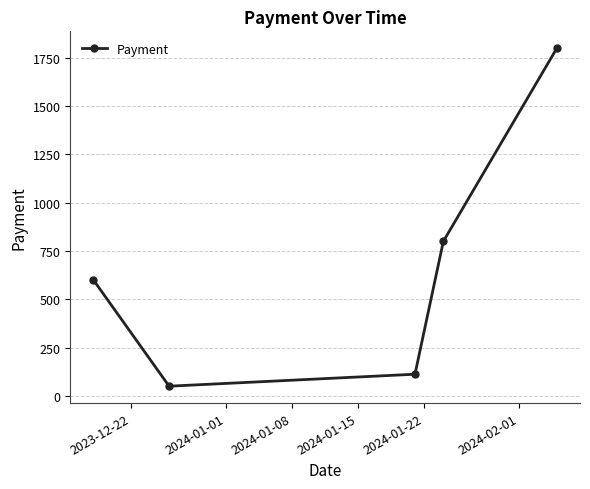

Count the number of data series in this chart.

1